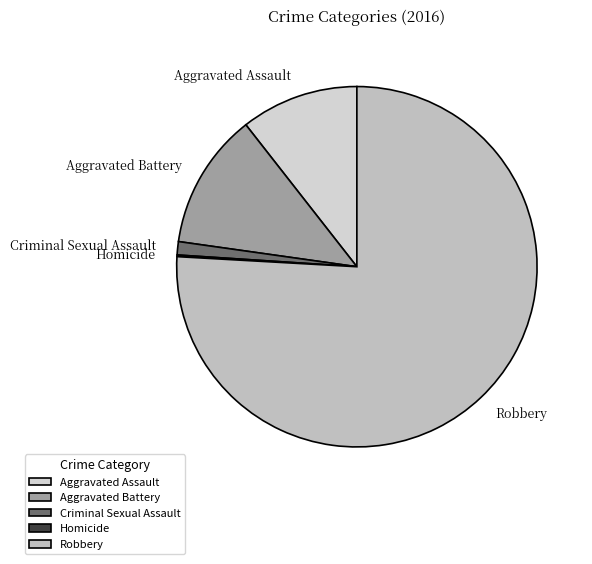

Which slice is the largest?

Robbery